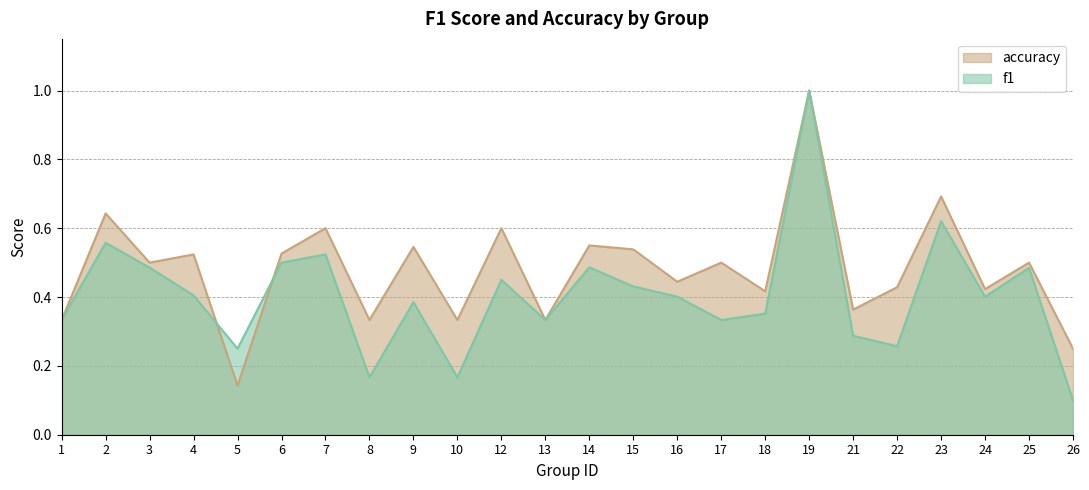

True or false: accuracy has a value of 0.7 at 25.

False